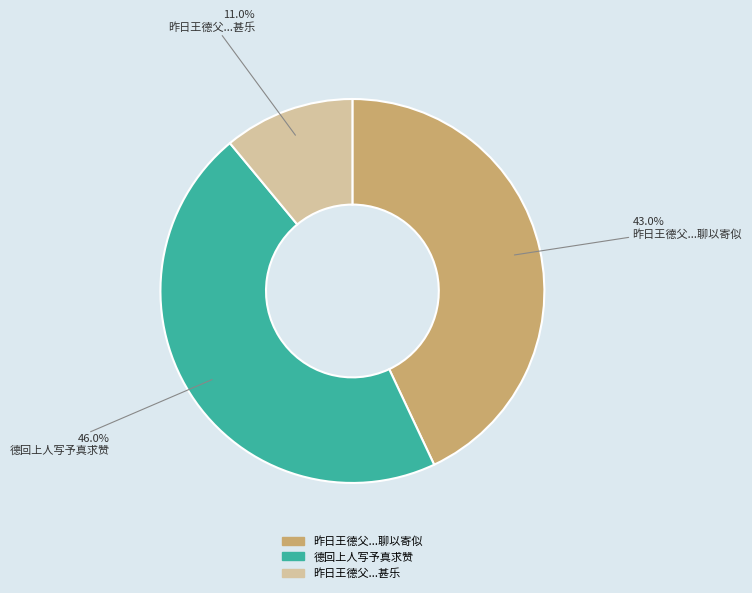

Is there a majority slice in this chart?

No